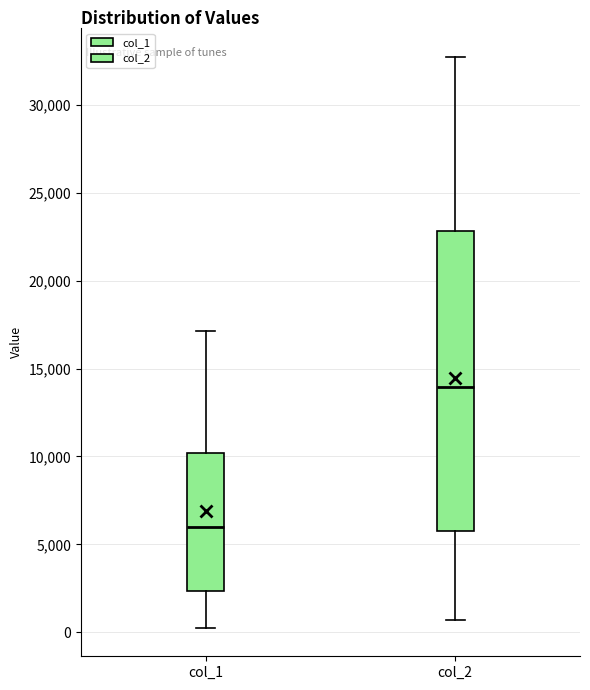

Reading left to right, read every box against the y-axis: the position of its median line, the range the box covers, and the ends of its whiskers. The values are not printed on the chart, so give them approximately, as read against the axis.

col_1: median 6000, box 2500 to 10000, whiskers 500 to 17000
col_2: median 14000, box 6000 to 23000, whiskers 500 to 32500